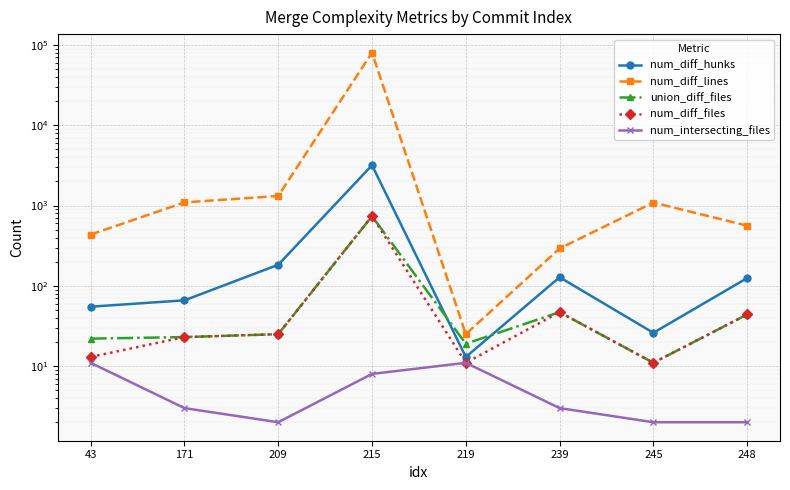

Reading left to right, transcribe all the data shown in this chart.

num_diff_hunks: 55	66	183	3180	13	128	26	125
num_diff_lines: 435	1095	1317	80452	25	292	1090	562
union_diff_files: 22	23	25	738	19	47	11	44
num_diff_files: 13	23	25	738	11	47	11	44
num_intersecting_files: 11	3	2	8	11	3	2	2